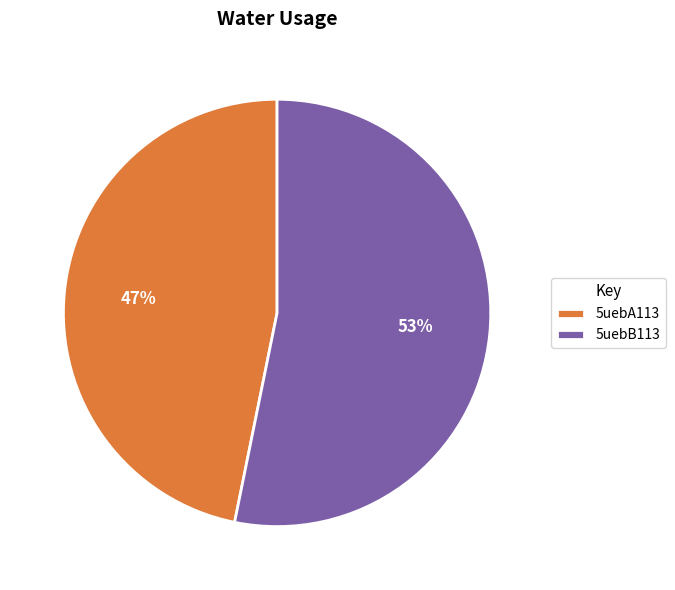

Do 5uebA113 and 5uebB113 together represent more than half of the pie?

Yes